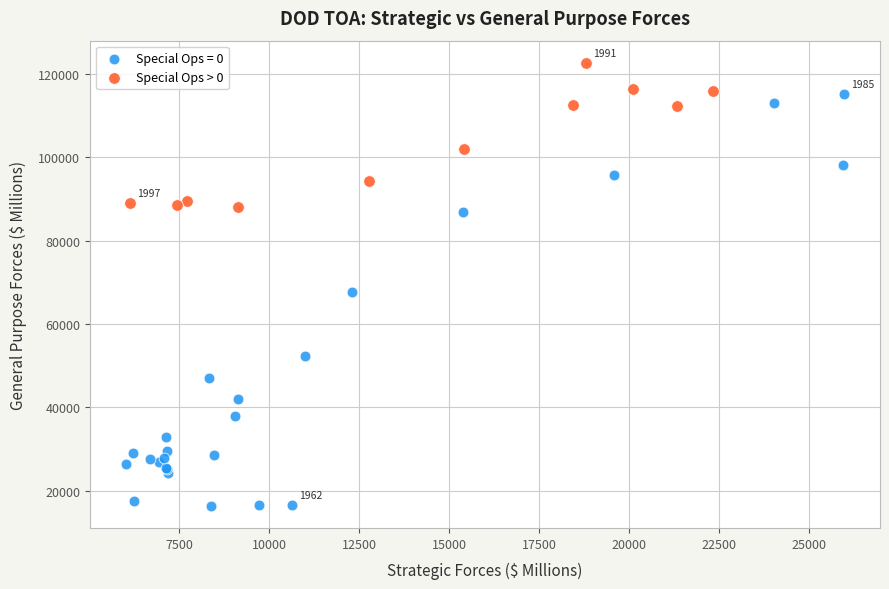

Which series contains the lowest Y value?

Special Ops = 0